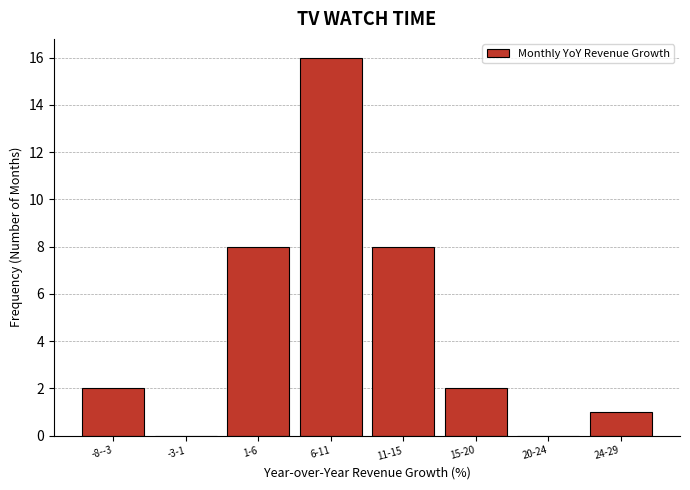

Reading right to left, what are all the values shown in this chart?

24-29=1	20-24=0	15-20=2	11-15=8	6-11=16	1-6=8	-3-1=0	-8--3=2